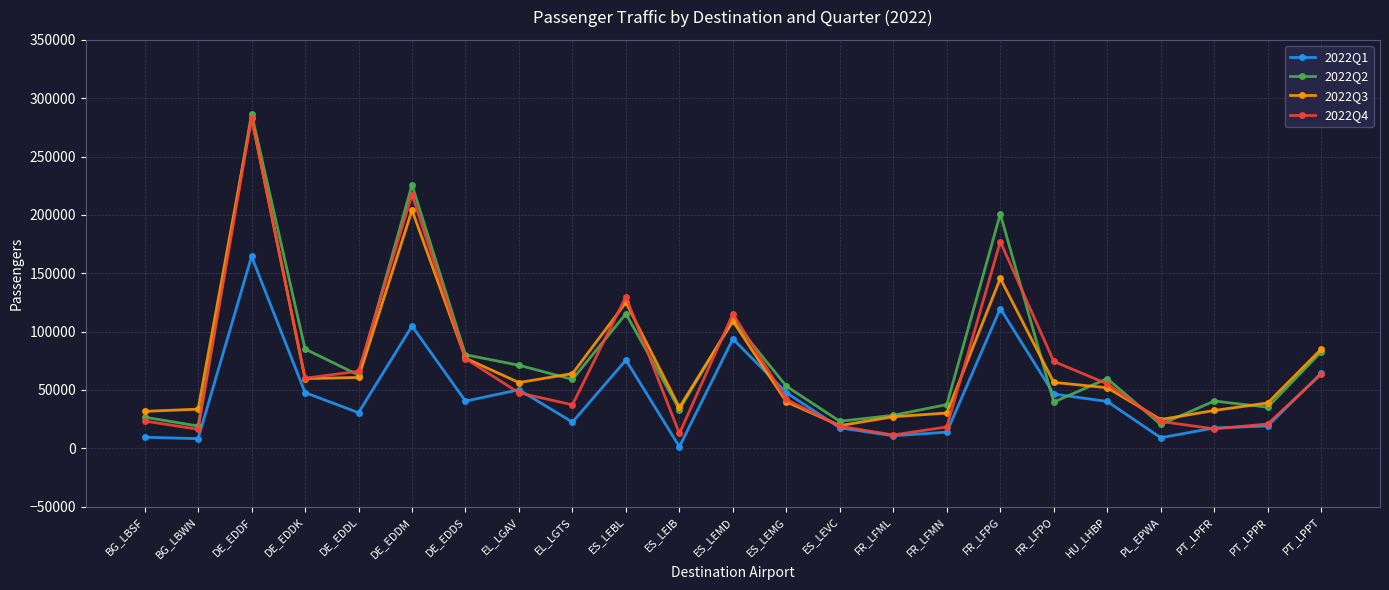

What is the maximum value shown in the chart?

286818